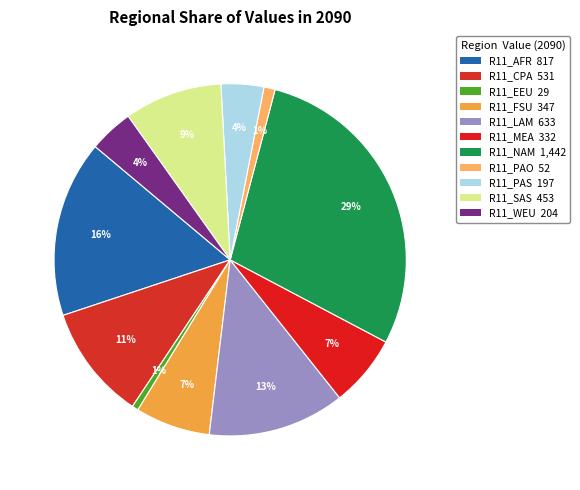

Count the number of slices in the pie.

11